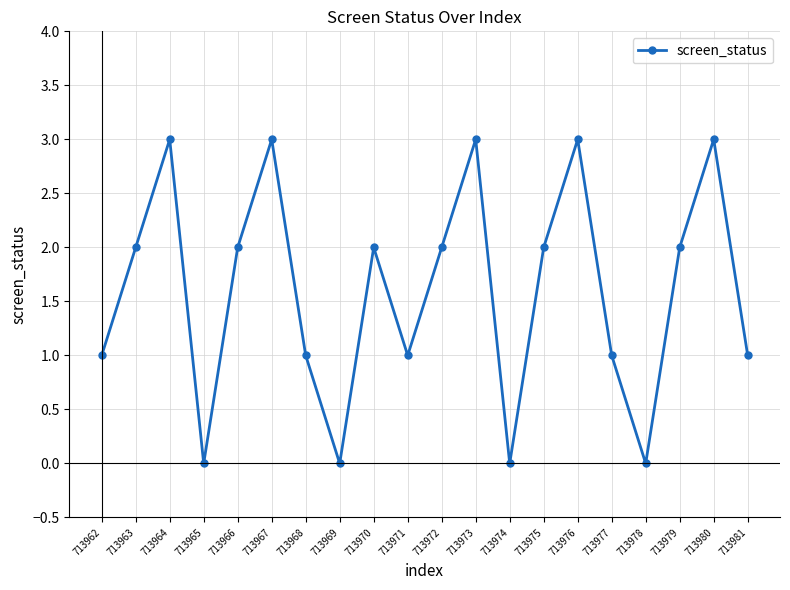

Approximately how many times larger is the value at 713973 compared to 713963?

1.5